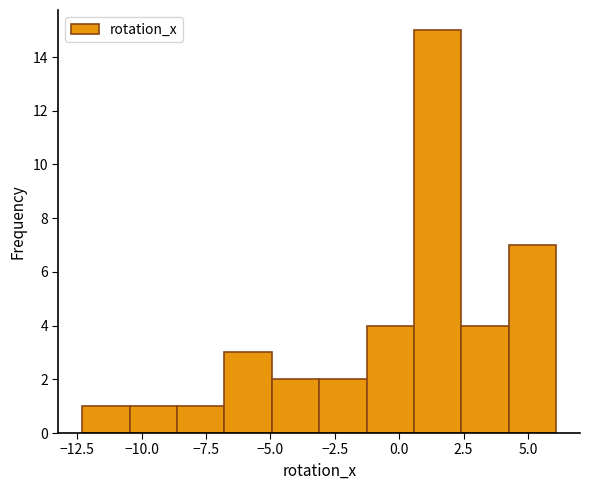

Read against the x-axis, roughly where is the centre of the tallest bar?

1.5